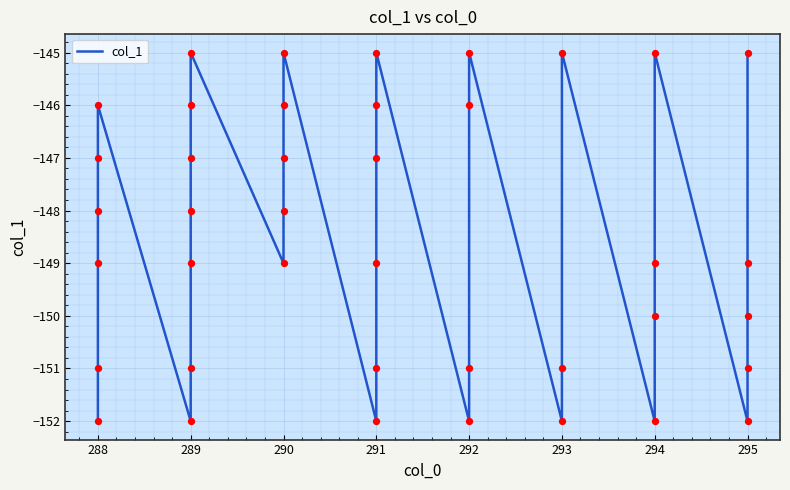

What is the change in value from 289 to 291?

+1